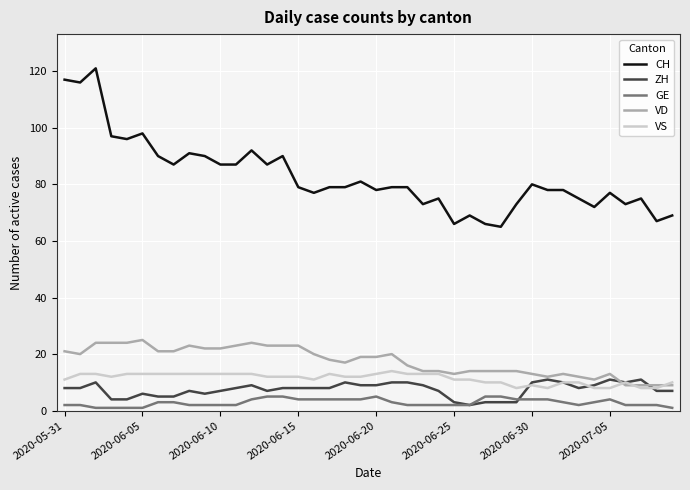

True or false: GE and VD cross at least once.

False